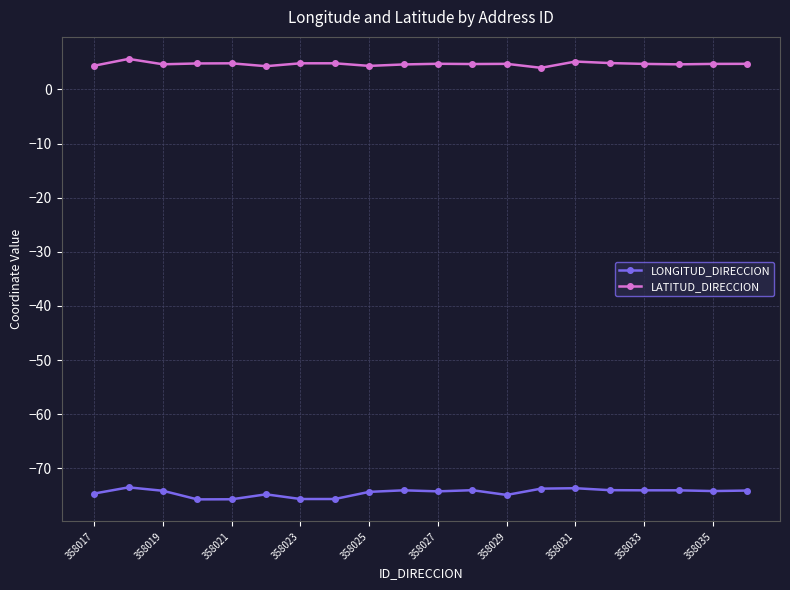

Which series has the largest total across all categories?

LATITUD_DIRECCION